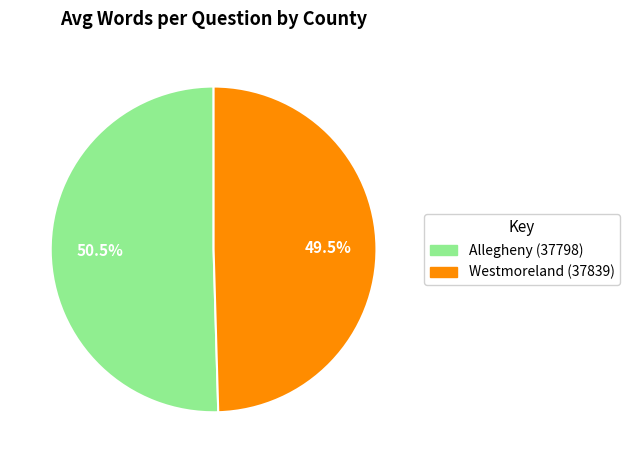

Which has a higher value, Westmoreland (37839) or Allegheny (37798)?

Allegheny (37798)